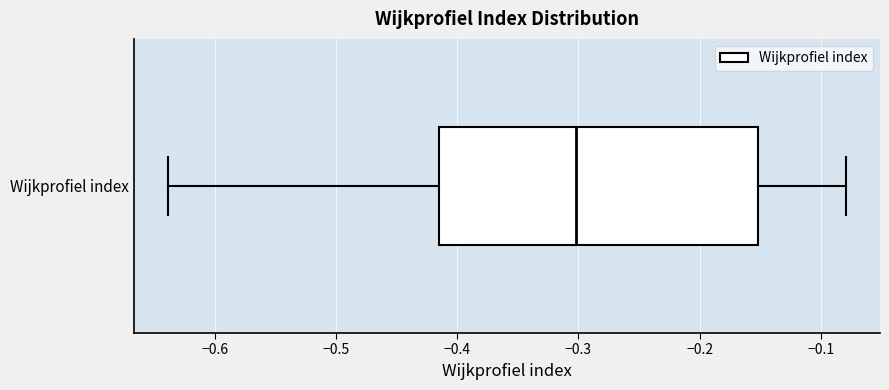

Transcribe this box plot: give where the median line is, the range the box spans, and where the two whiskers end, as read against the x-axis. The values are not printed on the chart, so give them approximately, as read against the axis.

median -0.30, box -0.41 to -0.15, whiskers -0.64 to -0.08